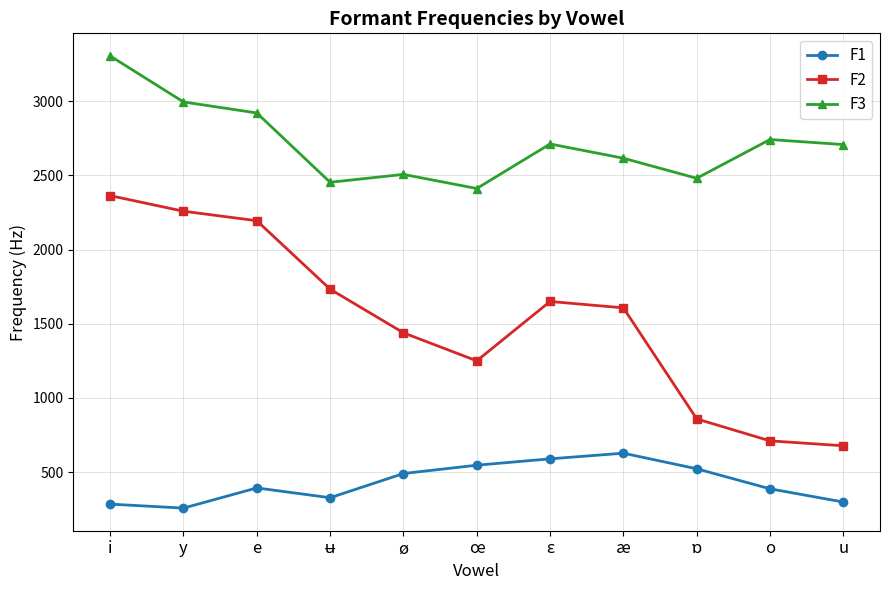

List the series in order of their peak value, highest first.

F3, F2, F1